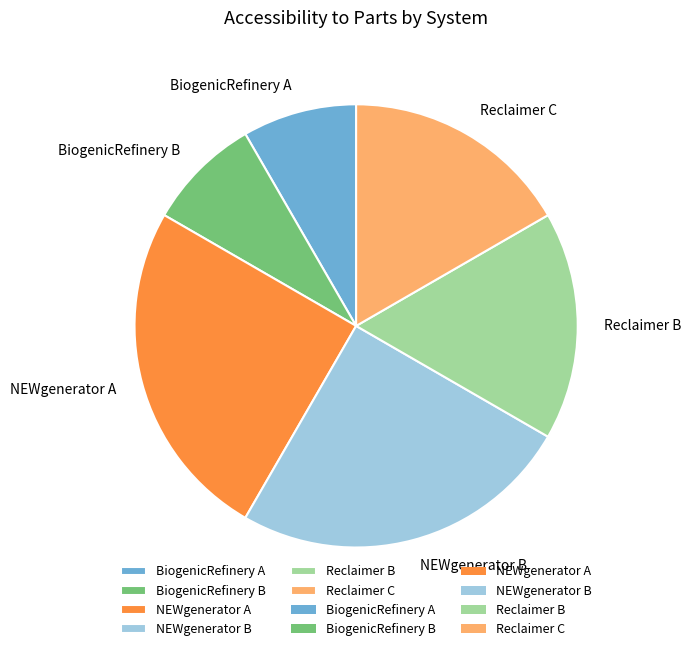

True or false: NEWgenerator A accounts for 25% of the total.

True